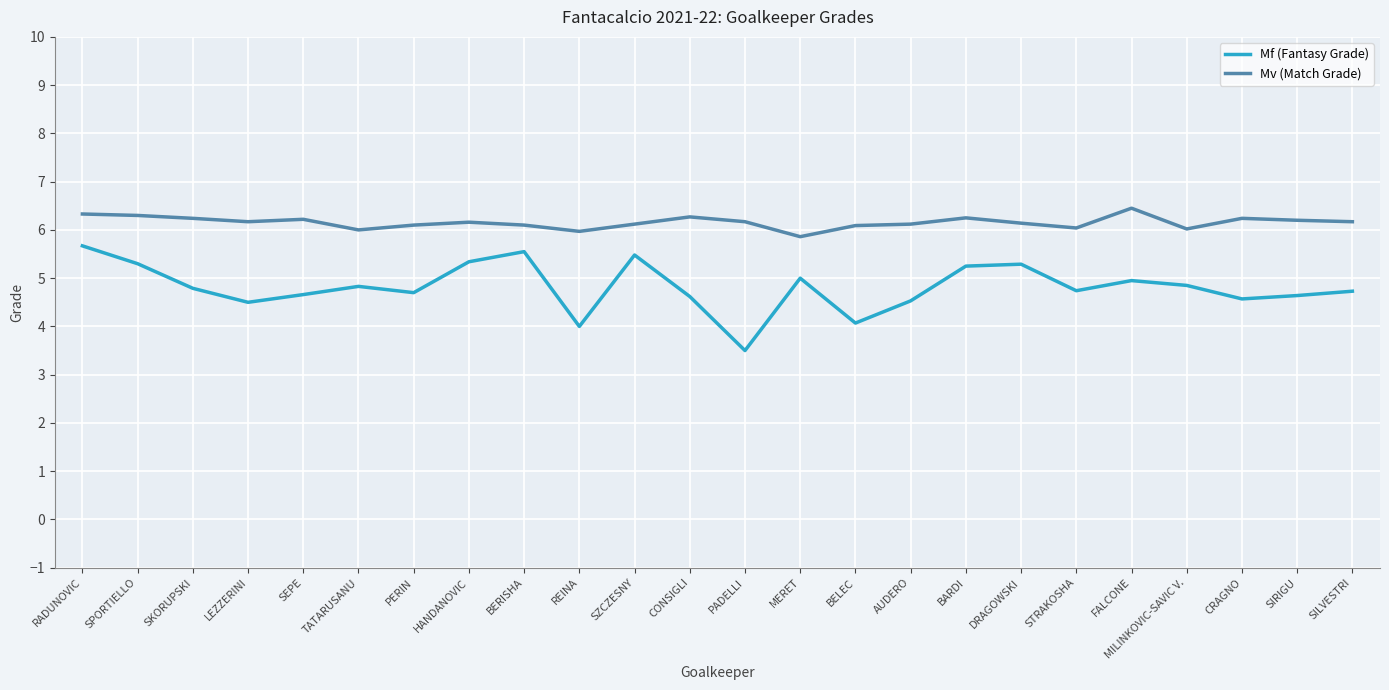

What position from the left is SILVESTRI?

24